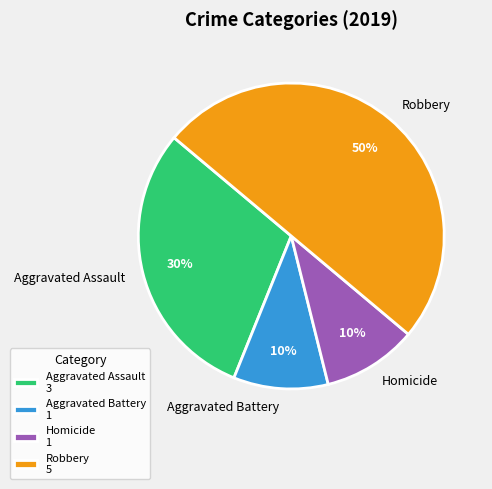

Combined, do Aggravated Battery and Homicide account for over 50%?

No